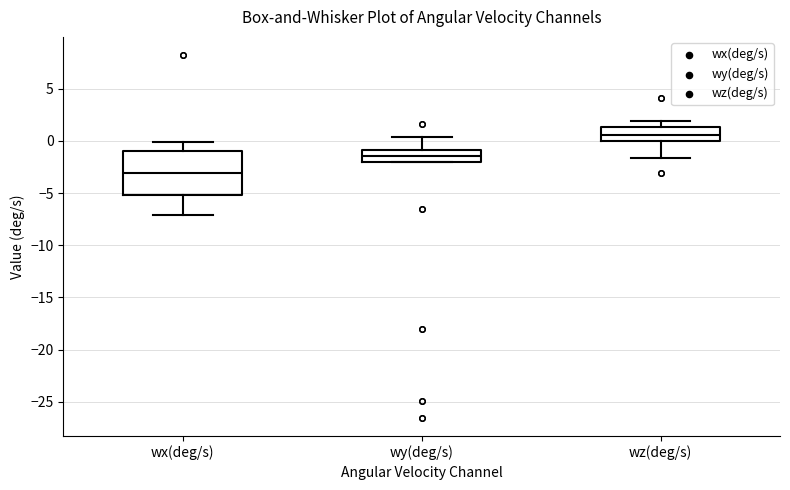

Reading left to right, read every box against the y-axis: the position of its median line, the range the box covers, and the ends of its whiskers. The values are not printed on the chart, so give them approximately, as read against the axis.

wx(deg/s): median -3.0, box -5.0 to -1.0, whiskers -7.0 to 0.0
wy(deg/s): median -1.5, box -2.0 to -1.0, whiskers -2.0 to 0.5
wz(deg/s): median 0.5, box 0.0 to 1.5, whiskers -1.5 to 2.0